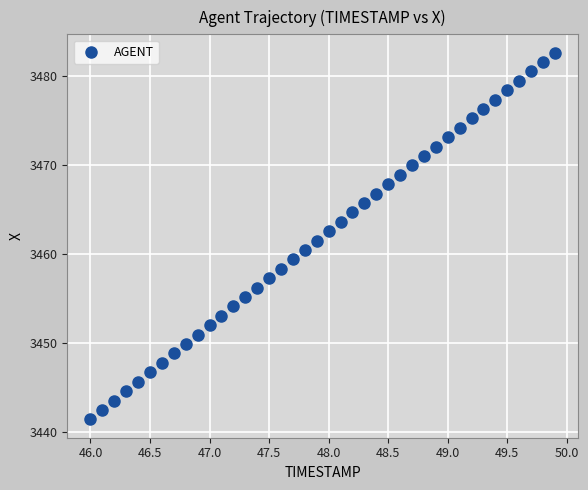

What is the range of X values (max minus min)?

3.9